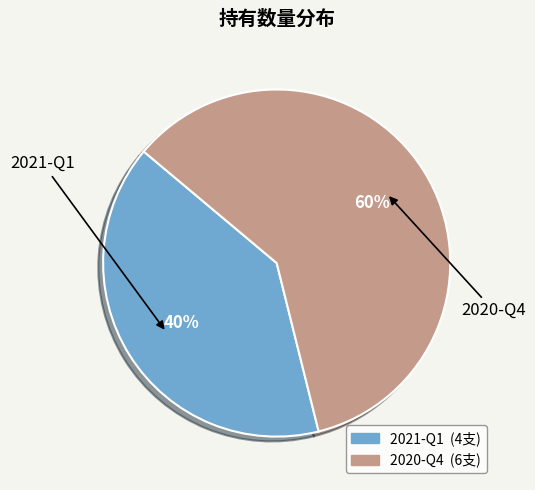

To the nearest percent, what is the difference between the largest and smallest slice percentages?

20%